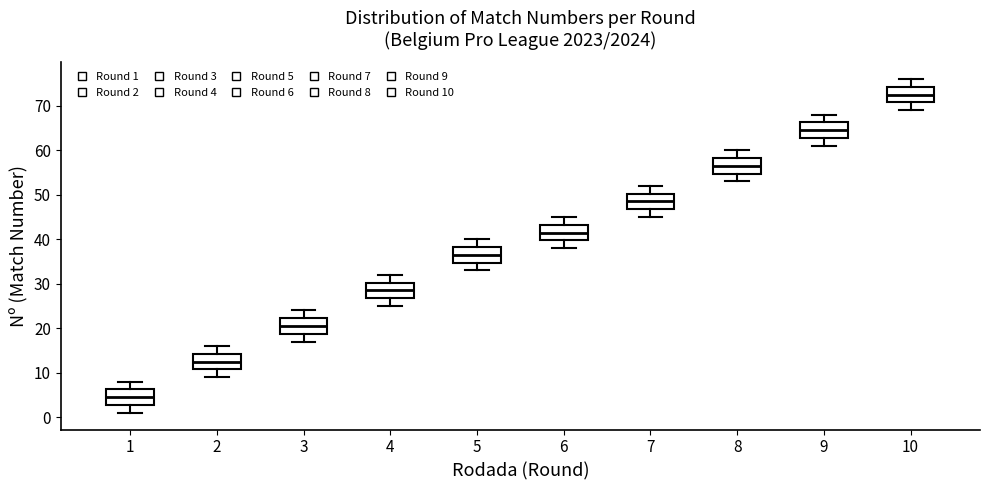

Reading left to right, read every box against the y-axis: the position of its median line, the range the box covers, and the ends of its whiskers. The values are not printed on the chart, so give them approximately, as read against the axis.

1: median 5, box 3 to 6, whiskers 1 to 8
2: median 13, box 11 to 14, whiskers 9 to 16
3: median 21, box 19 to 22, whiskers 17 to 24
4: median 29, box 27 to 30, whiskers 25 to 32
5: median 37, box 35 to 38, whiskers 33 to 40
6: median 42, box 40 to 43, whiskers 38 to 45
7: median 49, box 47 to 50, whiskers 45 to 52
8: median 57, box 55 to 58, whiskers 53 to 60
9: median 65, box 63 to 66, whiskers 61 to 68
10: median 73, box 71 to 74, whiskers 69 to 76